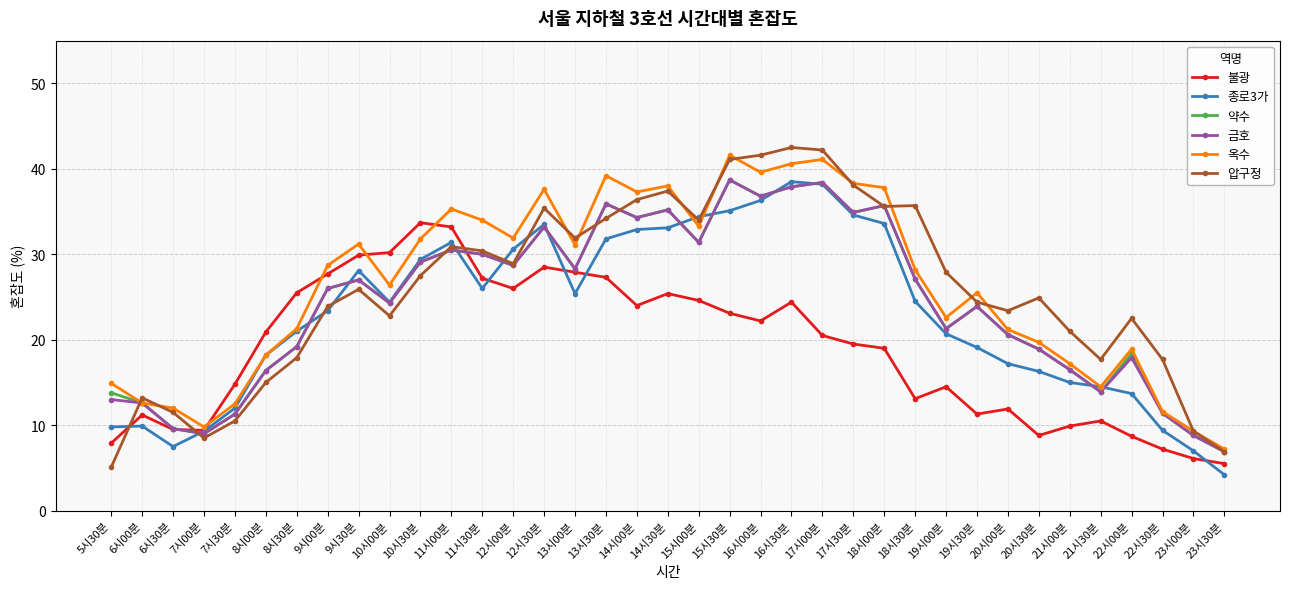

What is the label of the 24th point from the left?

17시00분